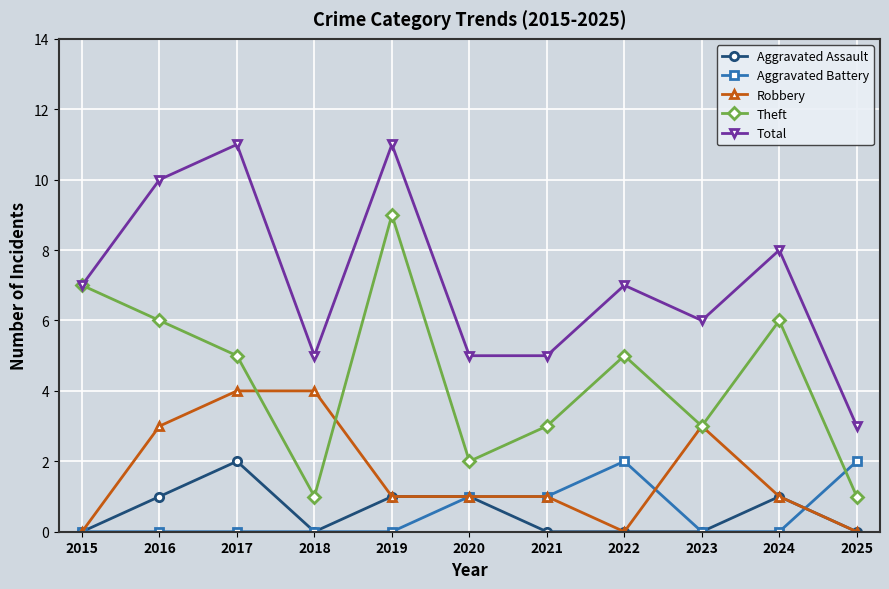

Reading left to right, what are all the values shown in this chart?

Aggravated Assault: 2015=0	2016=1	2017=2	2018=0	2019=1	2020=1	2021=0	2022=0	2023=0	2024=1	2025=0
Aggravated Battery: 2015=0	2016=0	2017=0	2018=0	2019=0	2020=1	2021=1	2022=2	2023=0	2024=0	2025=2
Robbery: 2015=0	2016=3	2017=4	2018=4	2019=1	2020=1	2021=1	2022=0	2023=3	2024=1	2025=0
Theft: 2015=7	2016=6	2017=5	2018=1	2019=9	2020=2	2021=3	2022=5	2023=3	2024=6	2025=1
Total: 2015=7	2016=10	2017=11	2018=5	2019=11	2020=5	2021=5	2022=7	2023=6	2024=8	2025=3